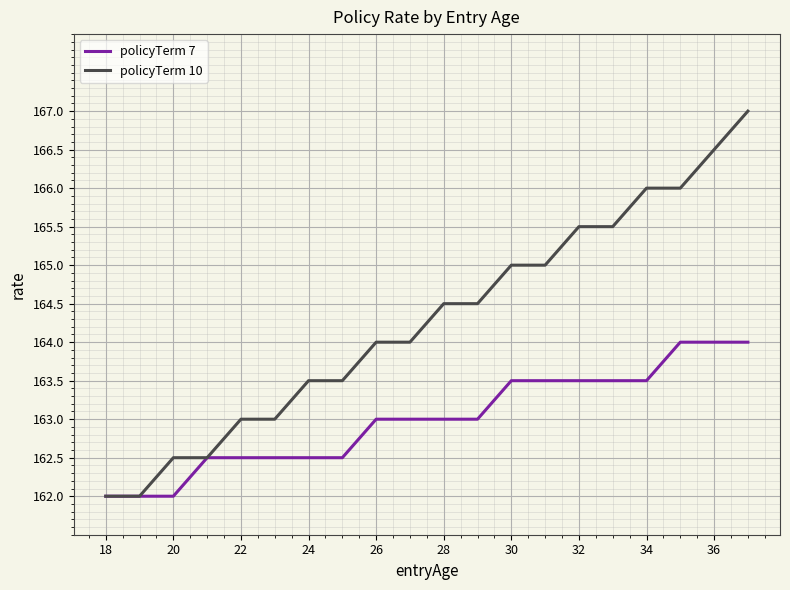

Which series has the largest total across all categories?

policyTerm 10